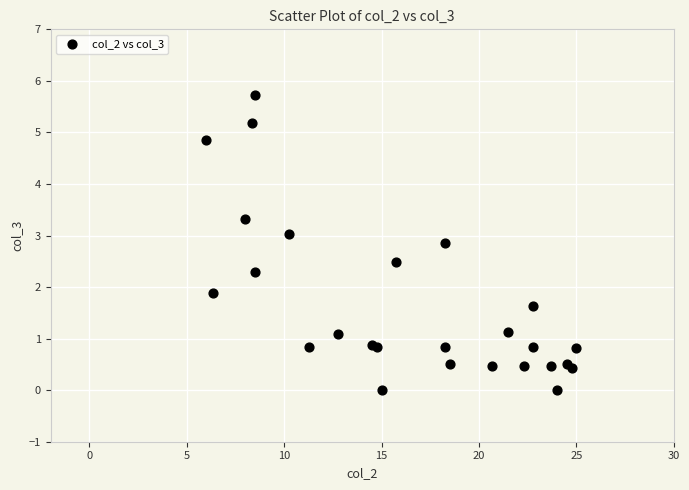

What Y value in the scatter plot is closest to 2?

1.9